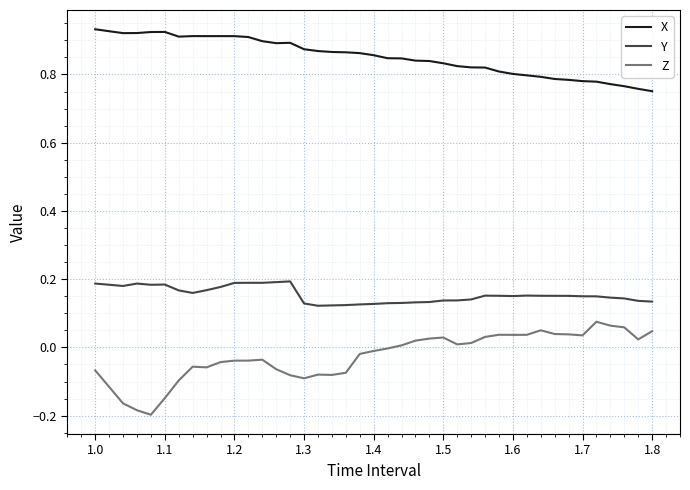

True or false: Y and Z intersect in this chart.

False